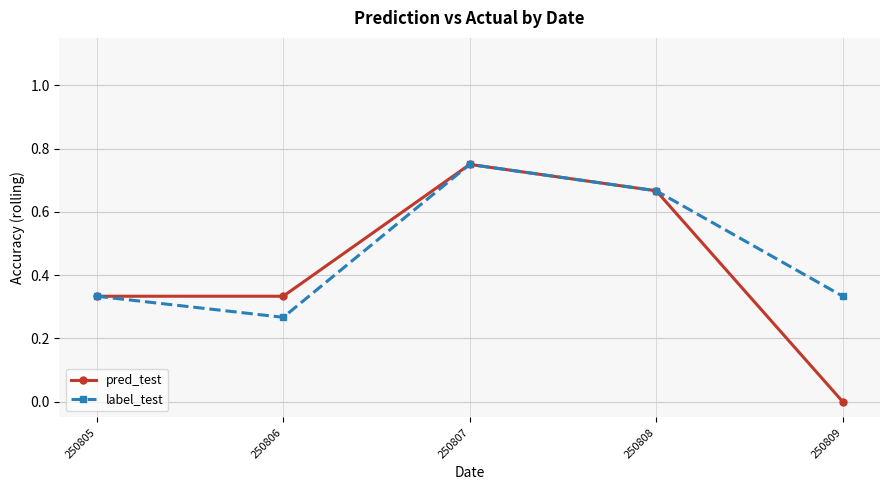

Which series has the widest spread of values?

pred_test